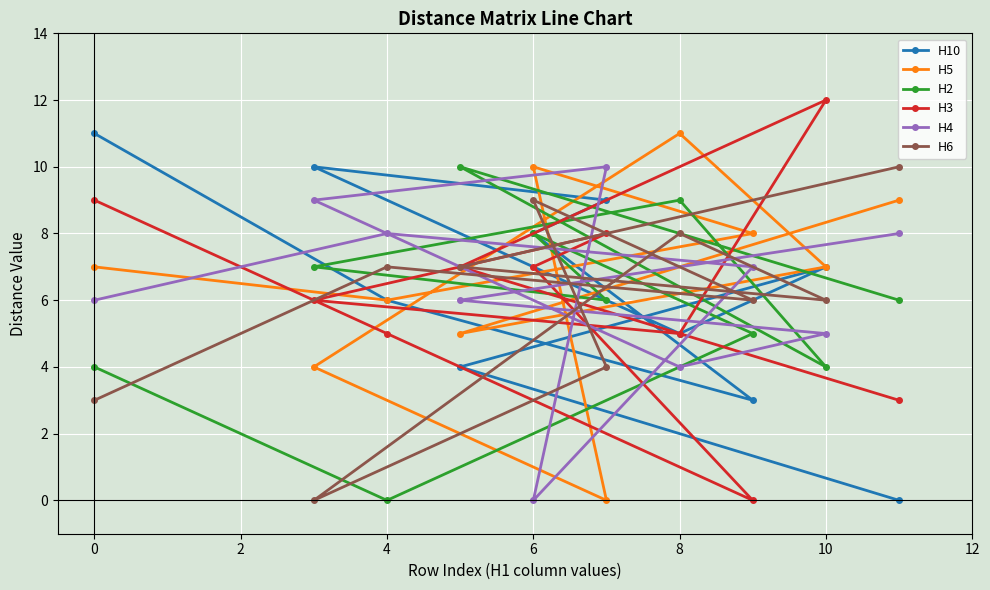

The H3 series shows 5 at 8. True or false?

True